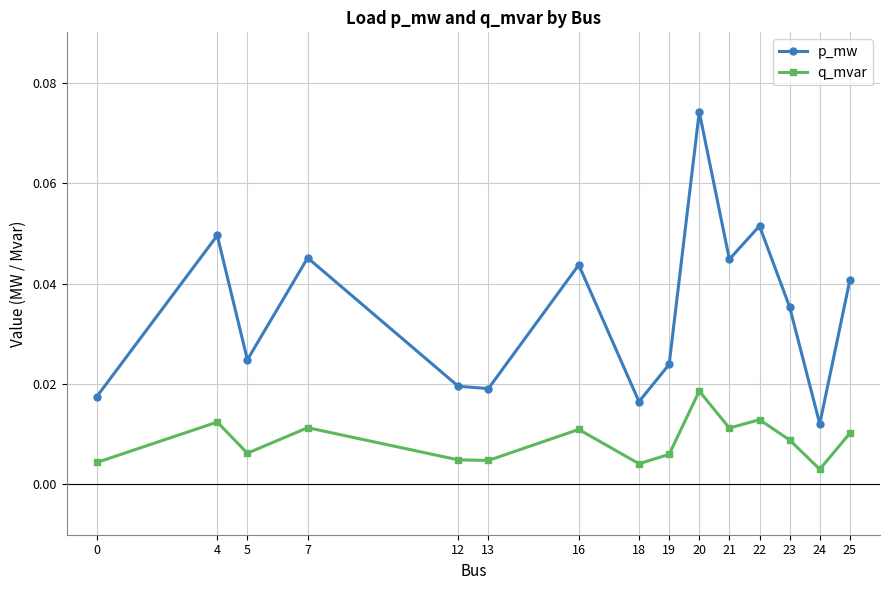

Which series has the largest total across all categories?

p_mw